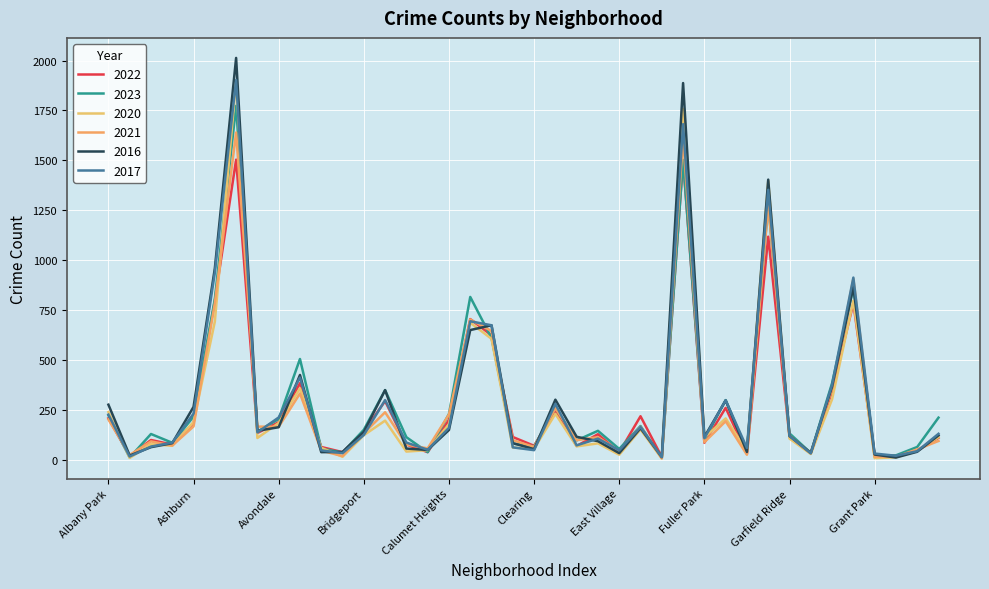

What is the difference between the maximum and second lowest values in the 2023 series?

1763